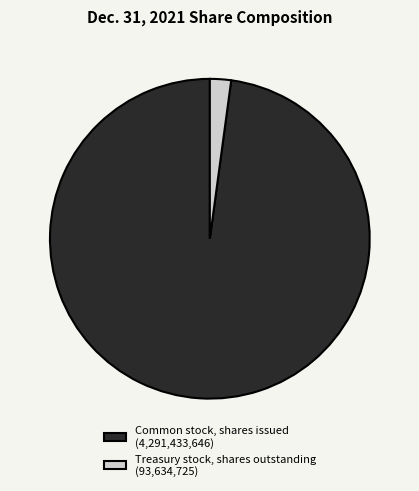

Is the sum of Treasury stock, shares outstanding (93,634,725) and Common stock, shares issued (4,291,433,646) greater than half?

Yes